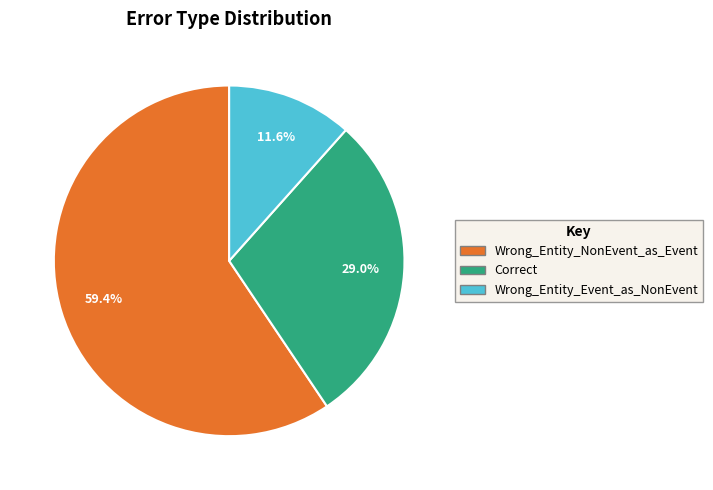

How many segments does this pie chart have?

3